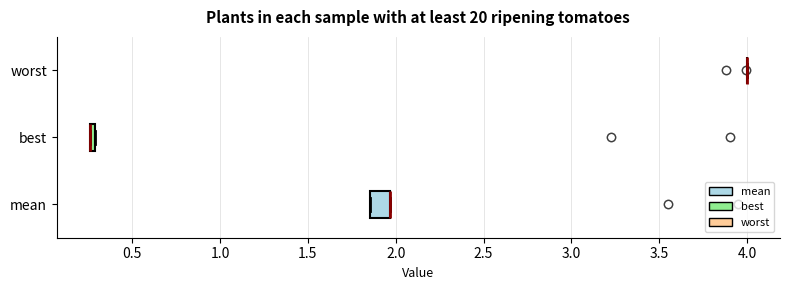

Which box is the widest, from its left edge to its right edge?

mean